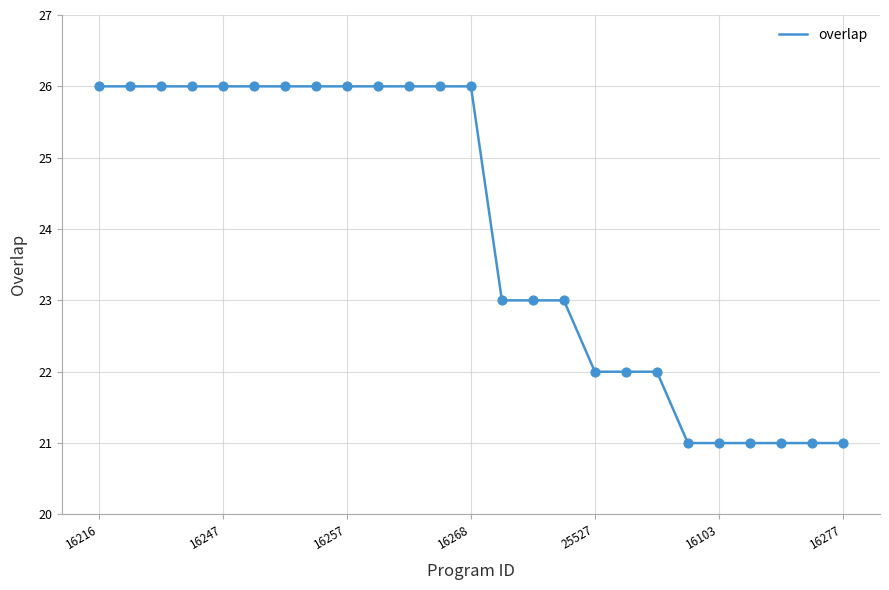

What is the smallest value displayed?

21